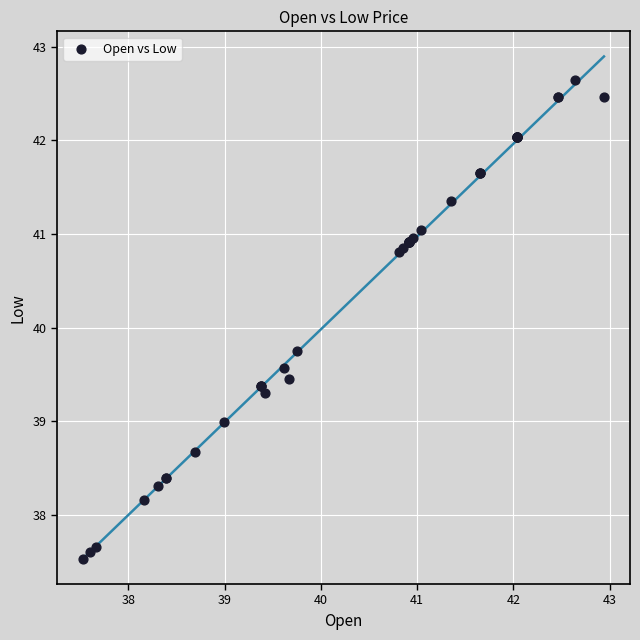

What Y value in the scatter plot is closest to 40?

39.8